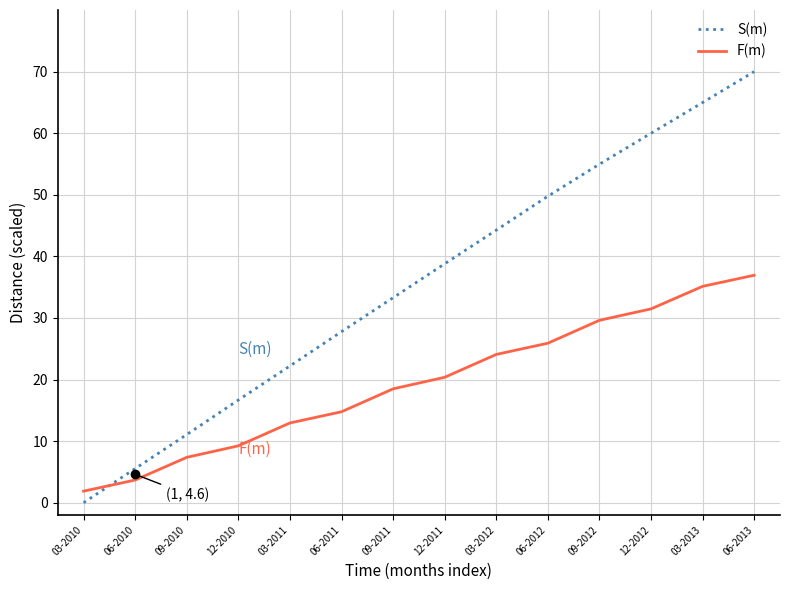

True or false: F(m) and S(m) intersect in this chart.

True